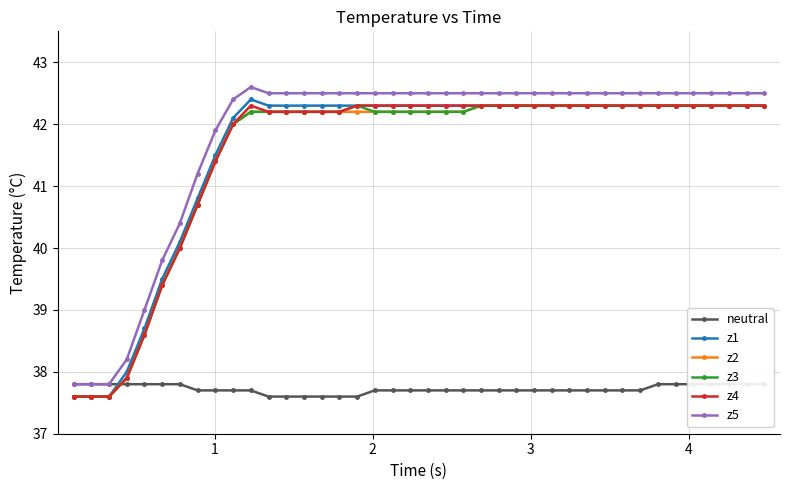

How many distinct data groups are displayed?

6